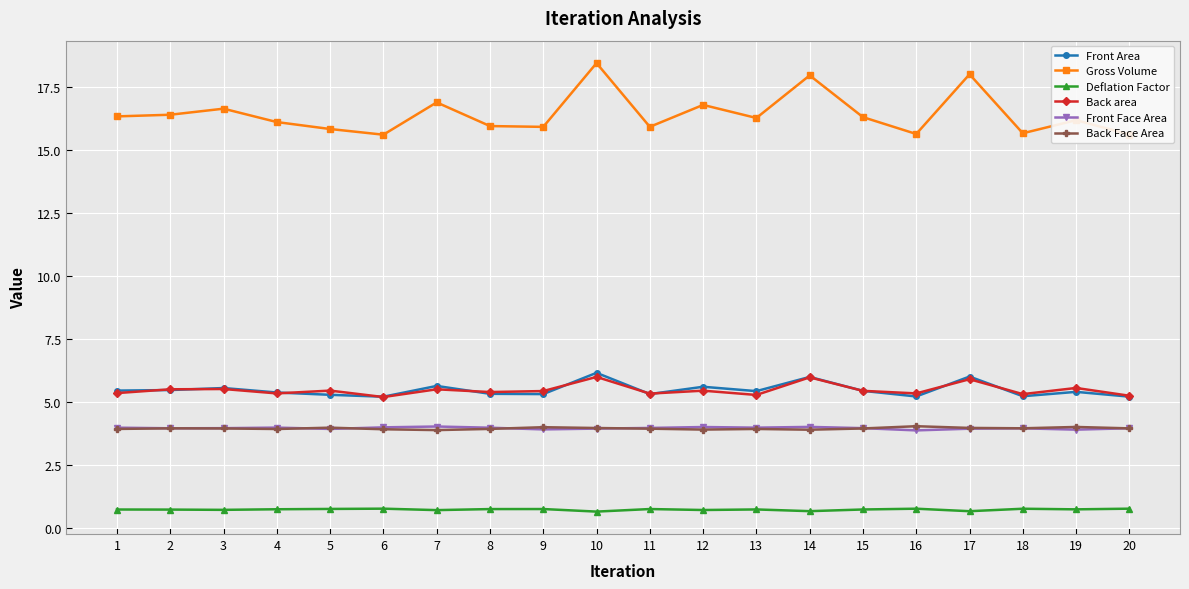

Is it true that Deflation Factor equals 0.7 at 14?

True